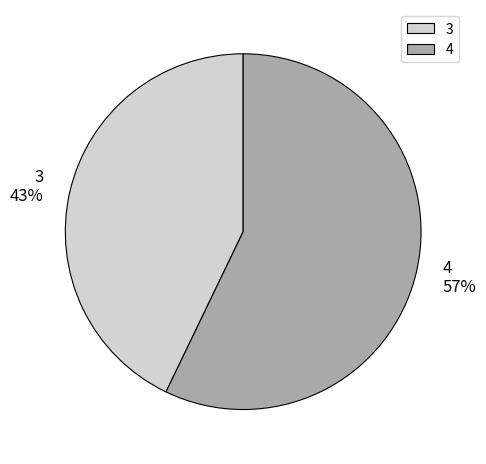

To the nearest percent, what is the difference between the largest and smallest slice percentages?

14%